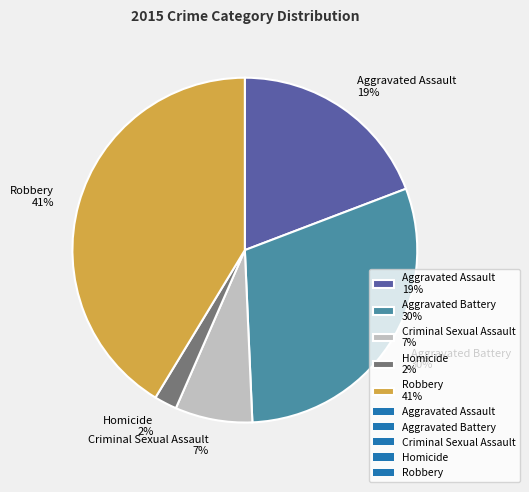

Between Robbery and Aggravated Battery, which is larger?

Robbery